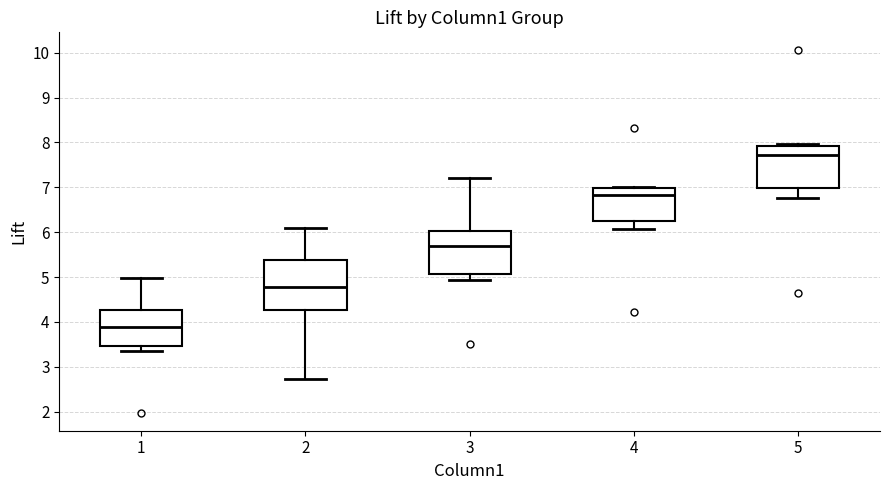

Which box's median line is the highest?

5